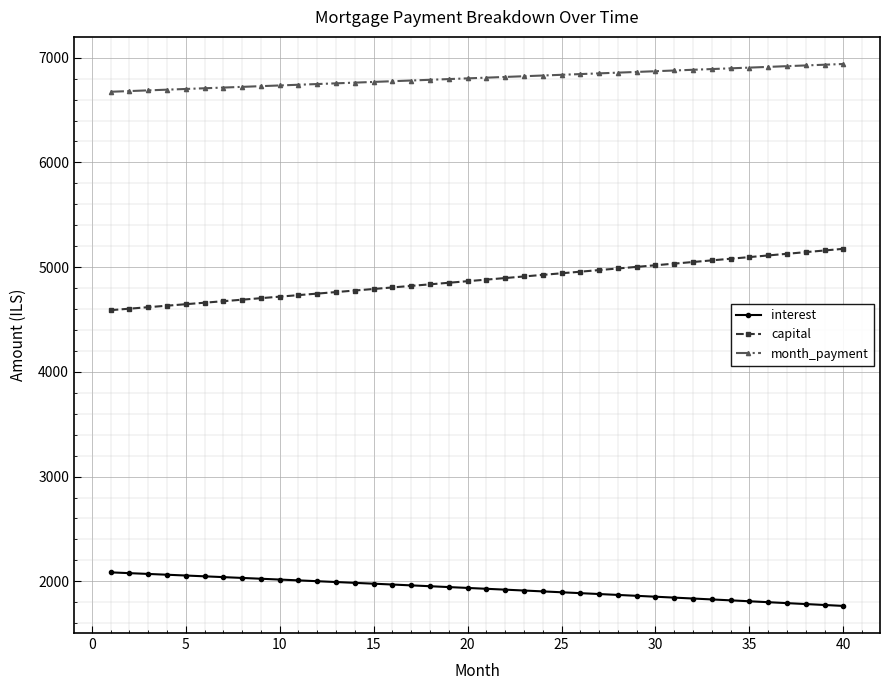

Is this an area chart (filled region under the line)?

No